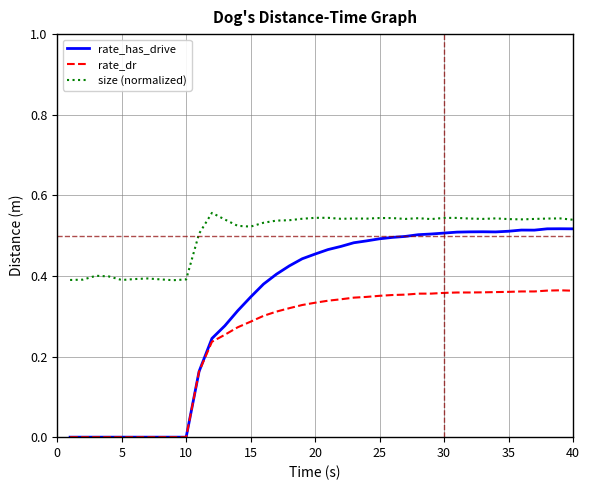

Is this an area chart (filled region under the line)?

No